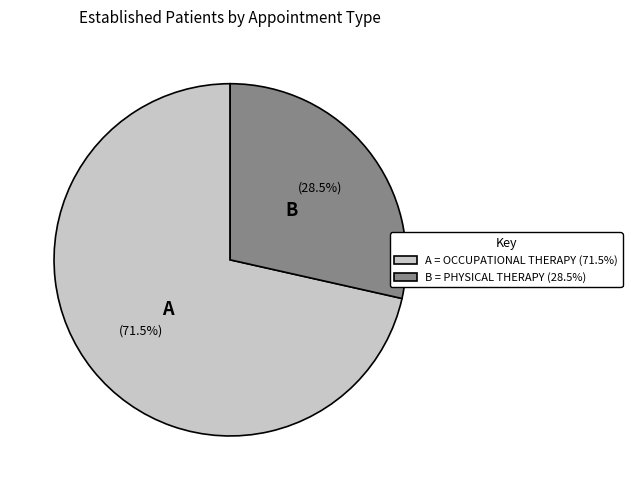

How many segments does this pie chart have?

2